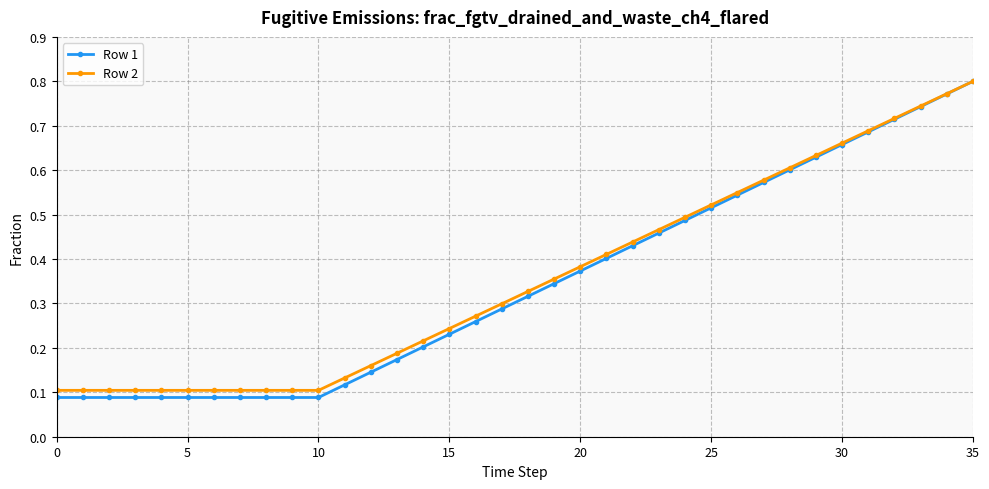

At how many categories does at least one series exceed 0?

36